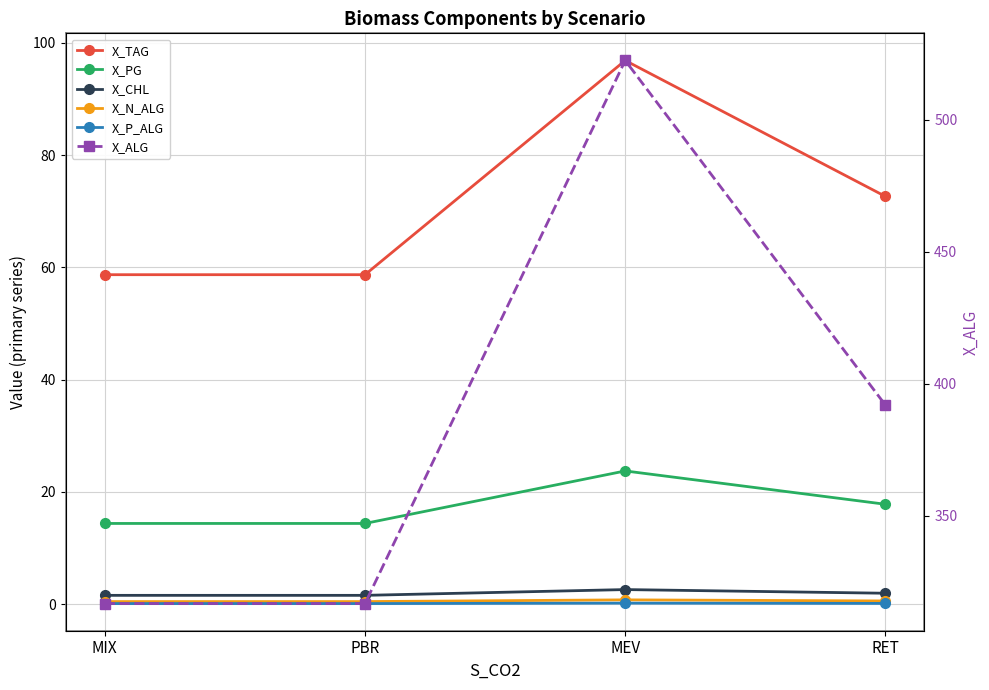

Rank the series at RET from highest to lowest value.

X_ALG, X_TAG, X_PG, X_CHL, X_N_ALG, X_P_ALG